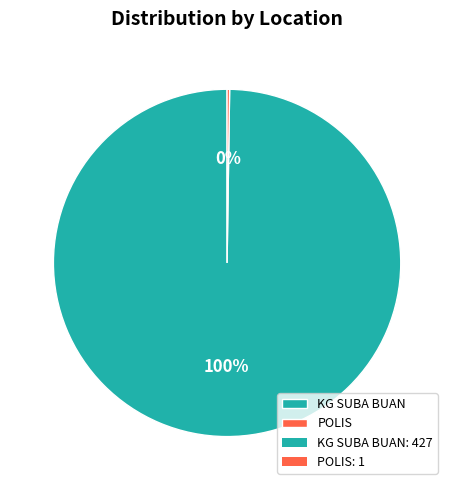

Is there a majority slice in this chart?

Yes